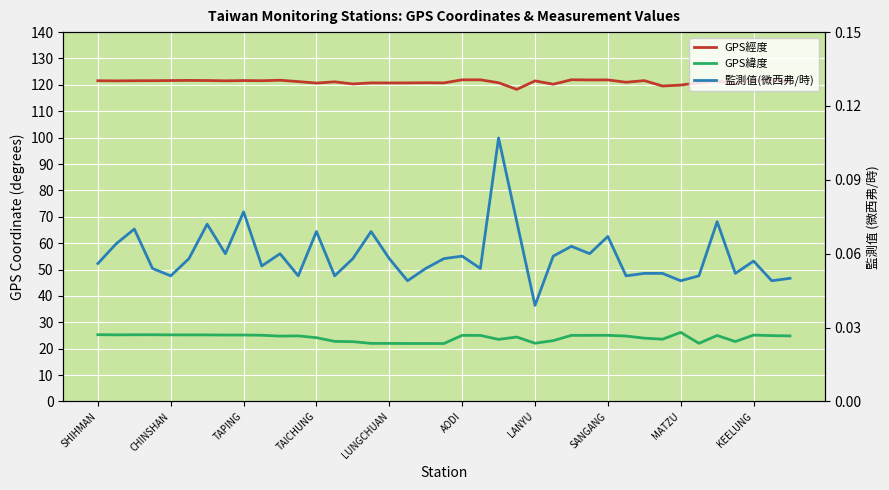

What is the lowest value of the GPS緯度 series?

21.9